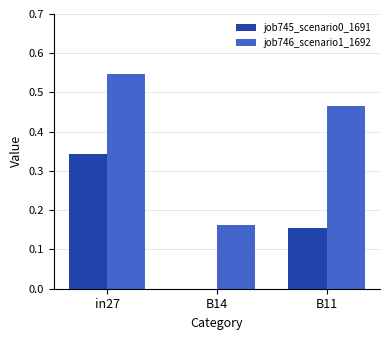

Count the job746_scenario1_1692 values in the range 0 to 1.

3